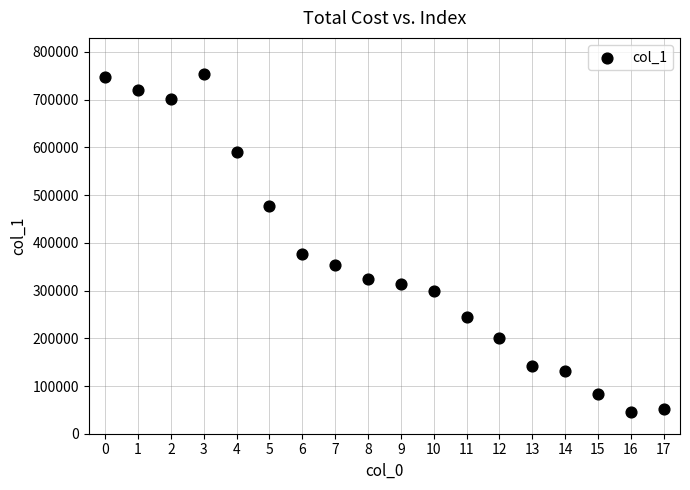

What Y value in the scatter plot is closest to 399840?

377223